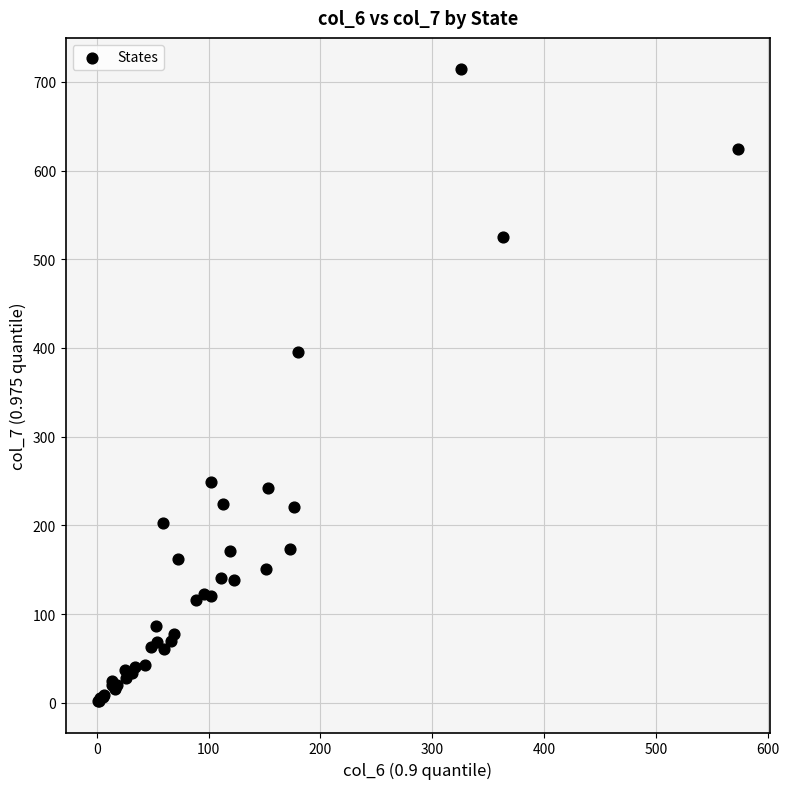

What Y value in the scatter plot is closest to 358?

395